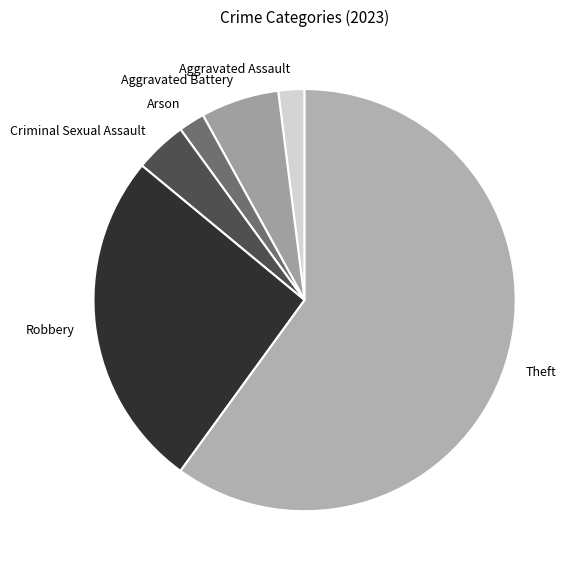

Which category has the biggest portion of the pie?

Theft